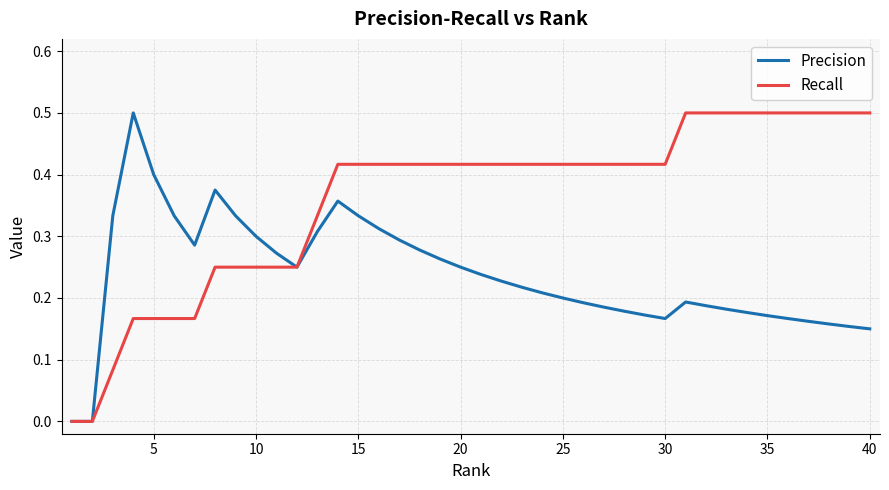

How many Recall values are between 0 and 1?

40